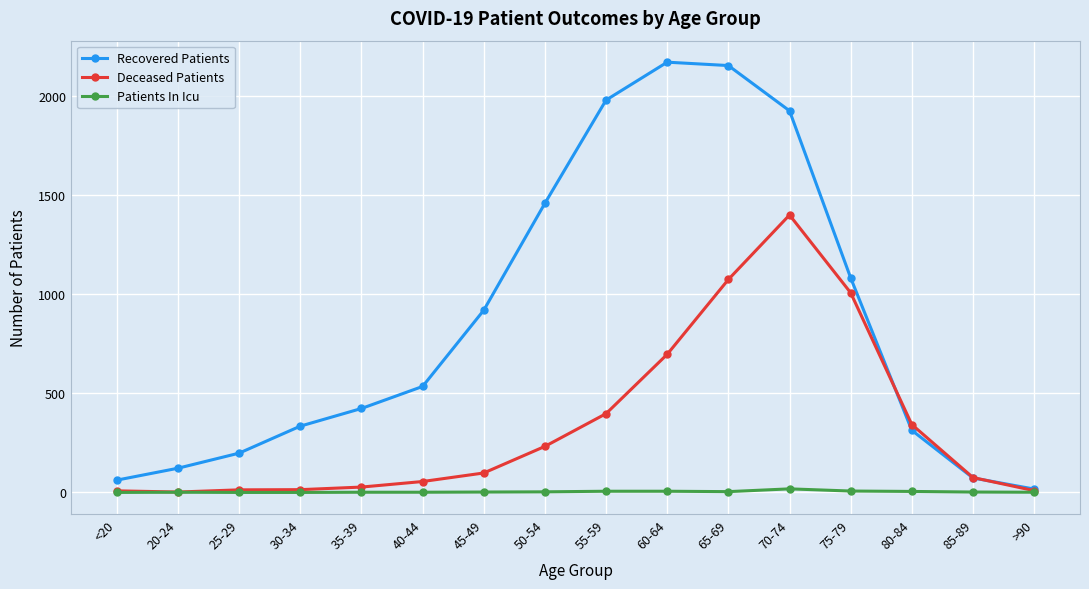

True or false: Deceased Patients has more than 0 points higher than both neighbors.

True